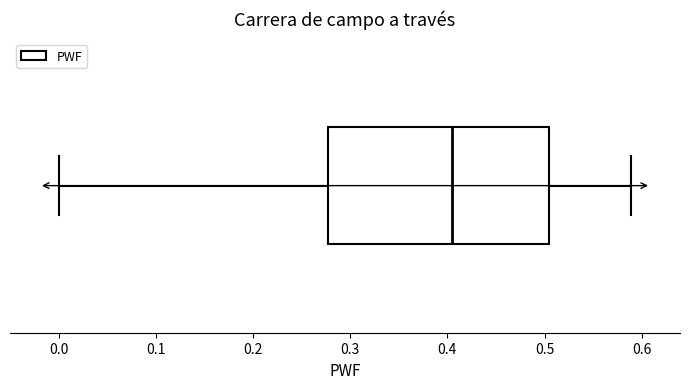

Transcribe this box plot: give where the median line is, the range the box spans, and where the two whiskers end, as read against the x-axis. The values are not printed on the chart, so give them approximately, as read against the axis.

median 0.41, box 0.28 to 0.50, whiskers 0.00 to 0.59